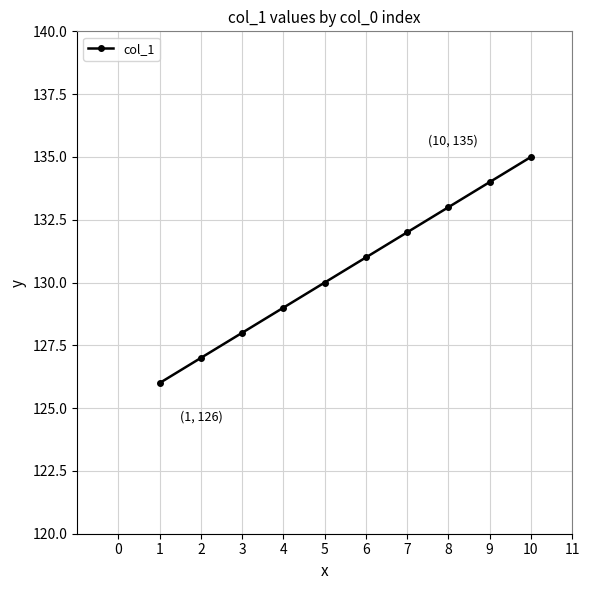

What is the difference between the maximum and second lowest values?

8